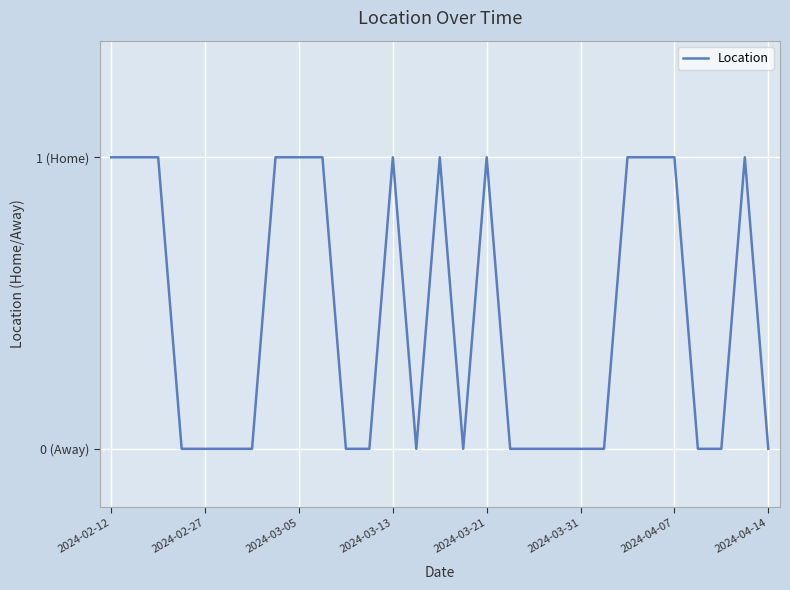

Is this an area chart (filled region under the line)?

No